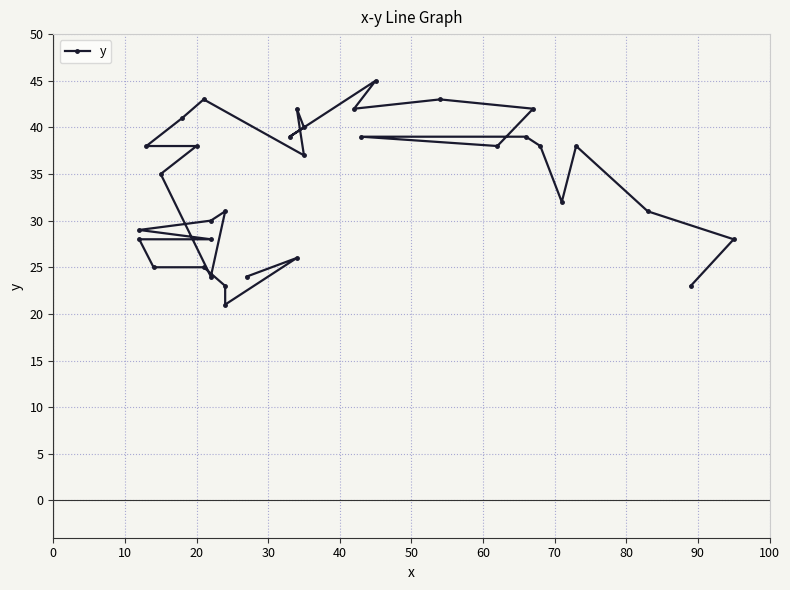

True or false: there are more than 1 points higher than both neighbors.

True